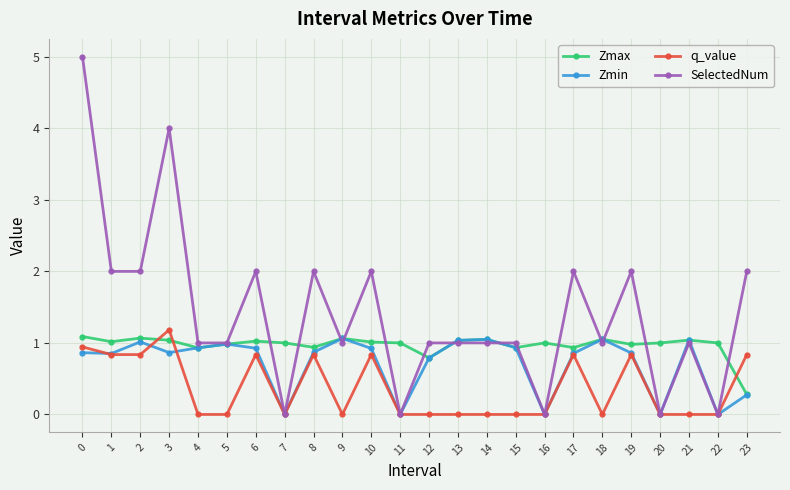

What is the difference between the maximum and minimum values in the SelectedNum series?

5.0